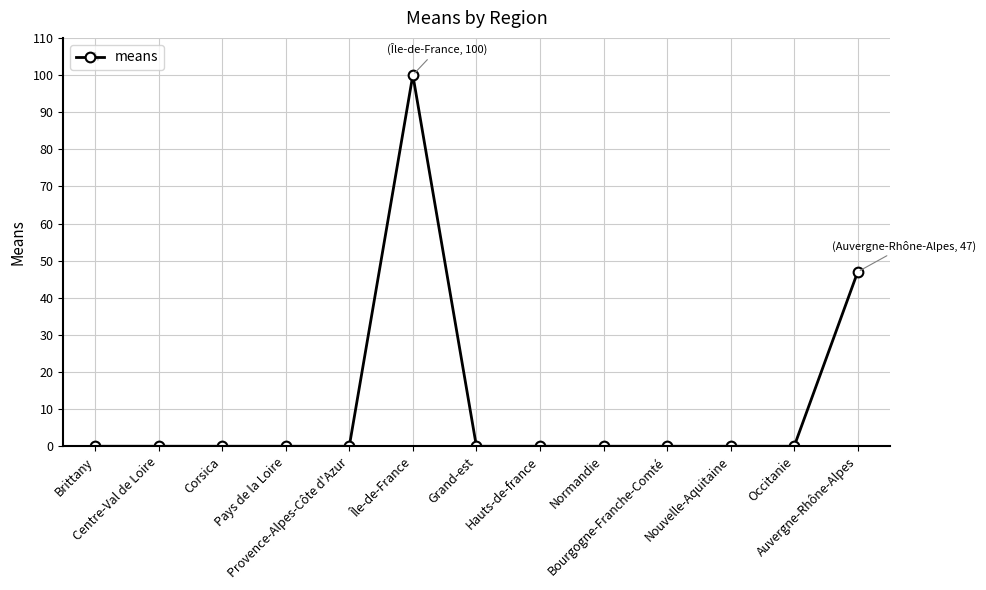

What is the difference between the maximum and second lowest values?

100